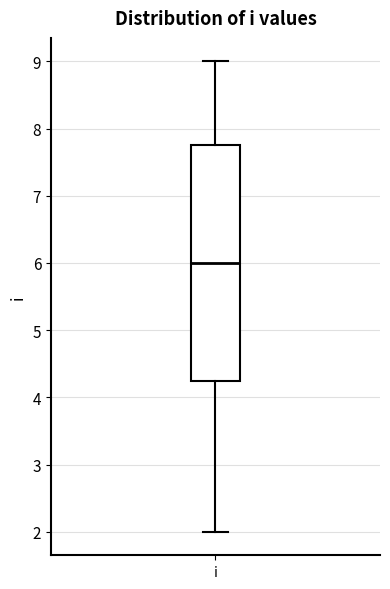

Read this box plot against the y-axis: the position of the median line, the range covered by the box, and the ends of both whiskers. The values are not printed on the chart, so give them approximately, as read against the axis.

median 6.0, box 4.3 to 7.8, whiskers 2.0 to 9.0